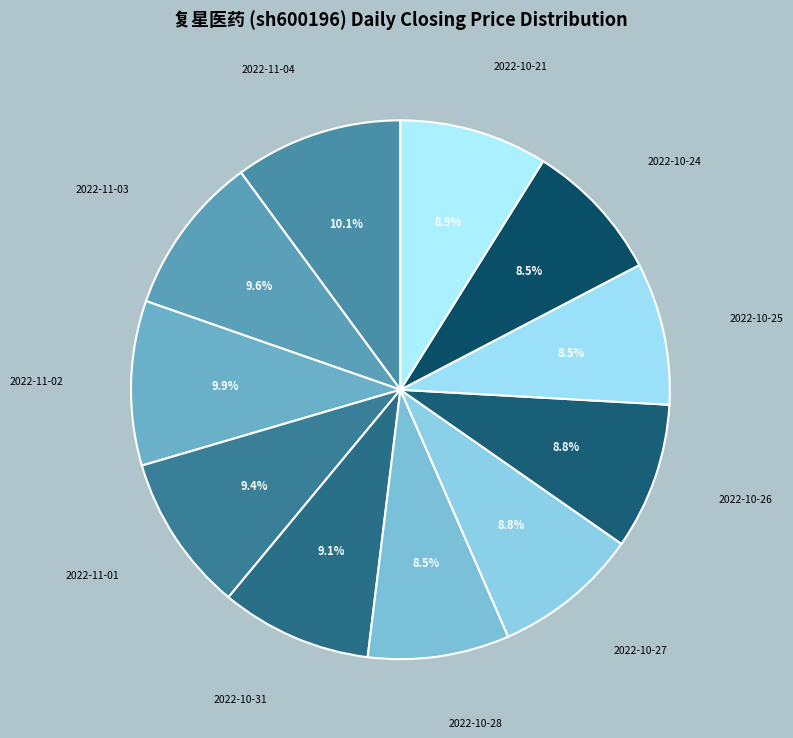

Approximately how many times larger is the value at 2022-10-26 compared to 2022-11-02?

0.9